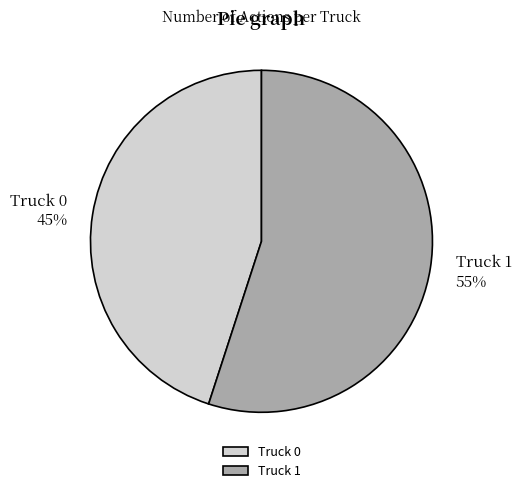

Which category accounts for the majority?

Truck 1